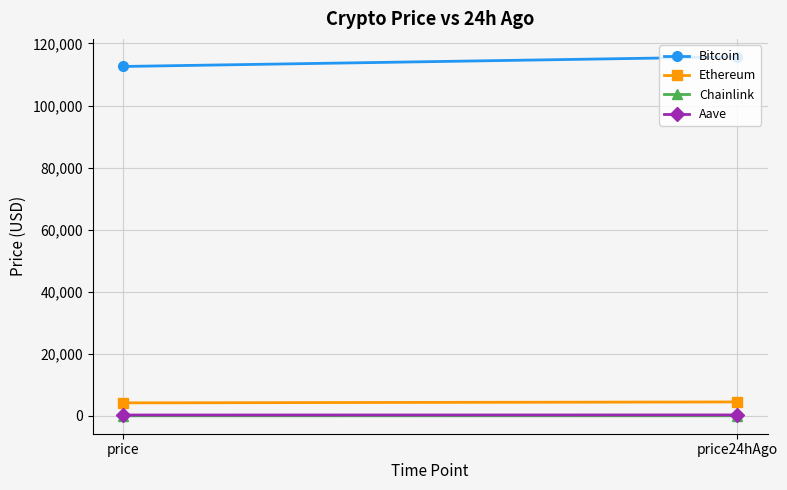

What is the sum of the Chainlink values at price and price24hAgo?

44.6